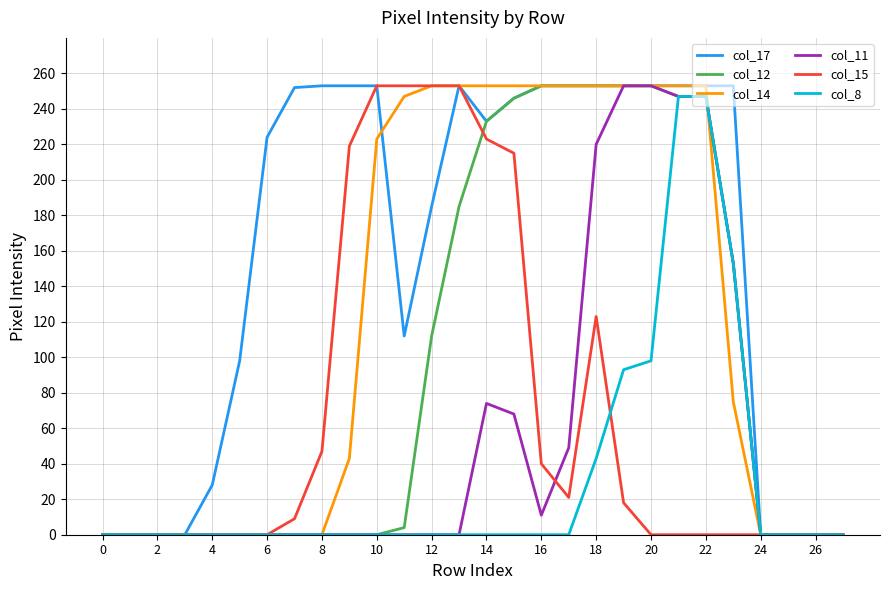

What is the maximum value shown in the chart?

253